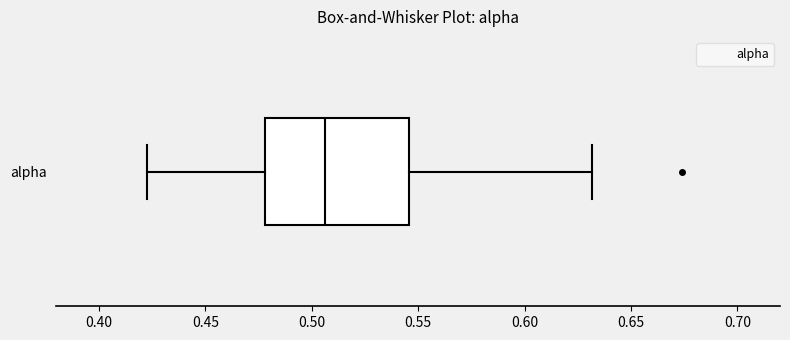

Where does the median line of the box for alpha sit on the x-axis? The values are not printed on the chart, so give them approximately, as read against the axis.

0.505